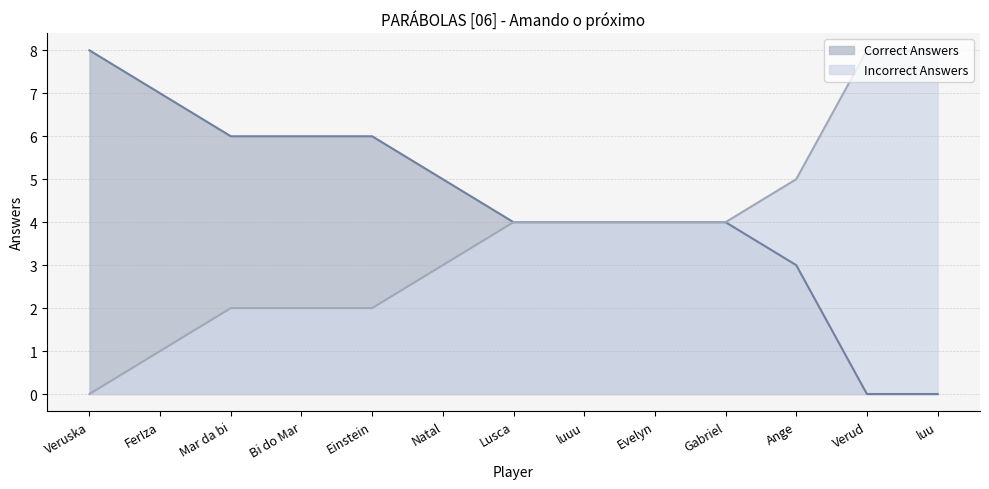

What is the difference between the maximum and minimum values in the Incorrect Answers series?

8